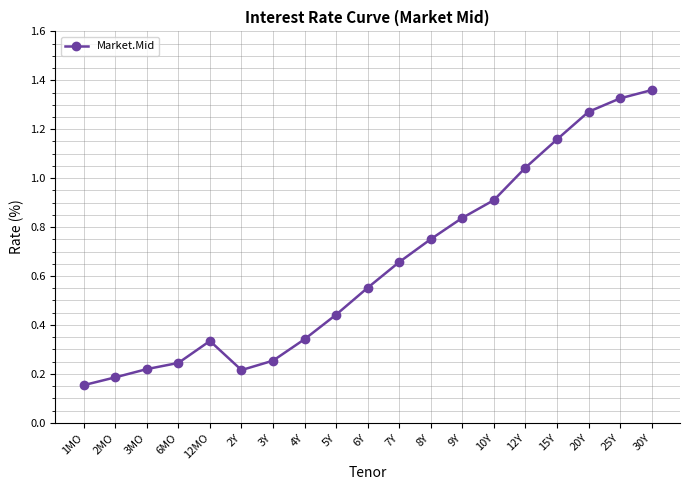

What is the change in value from 4Y to 15Y?

+0.8